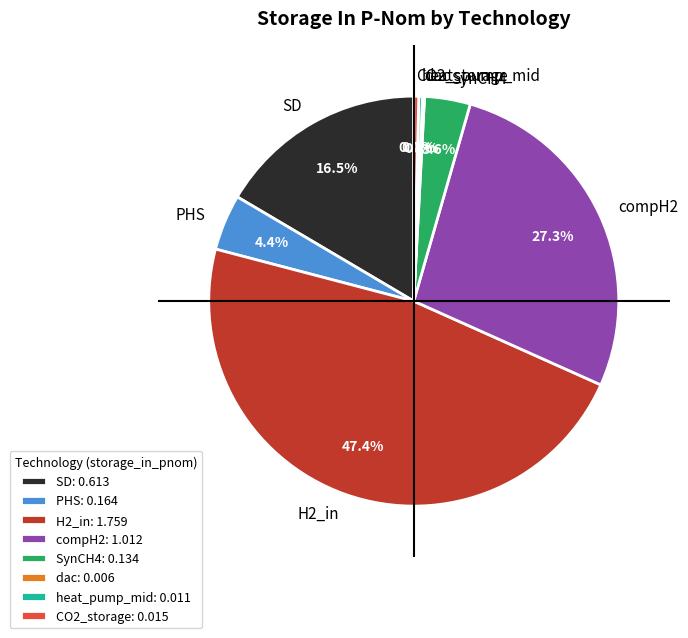

Is there a majority slice in this chart?

No